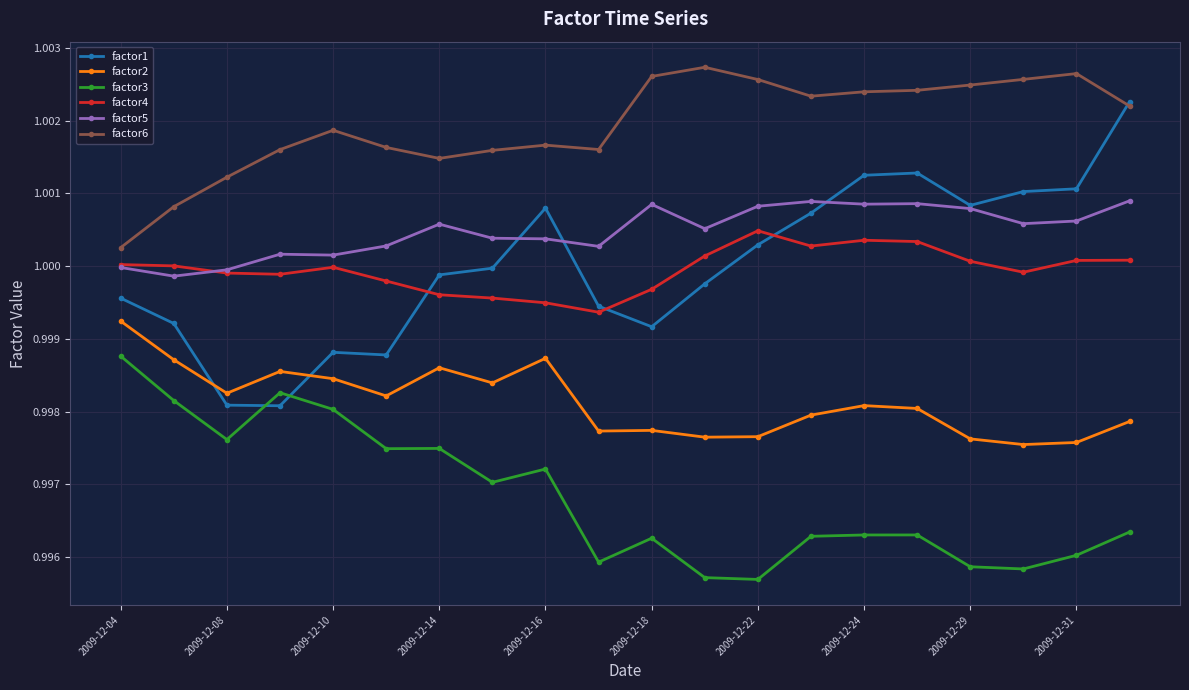

True or false: factor3 and factor2 intersect in this chart.

False